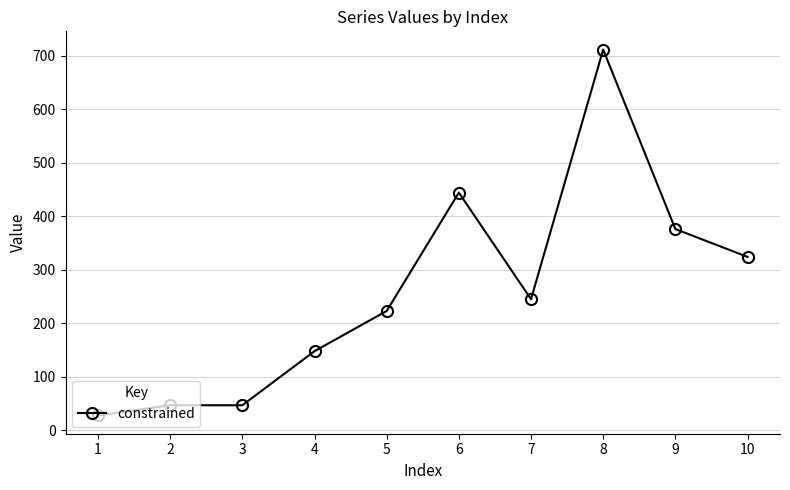

Approximately how many times larger is the value at 1 compared to 2?

0.6